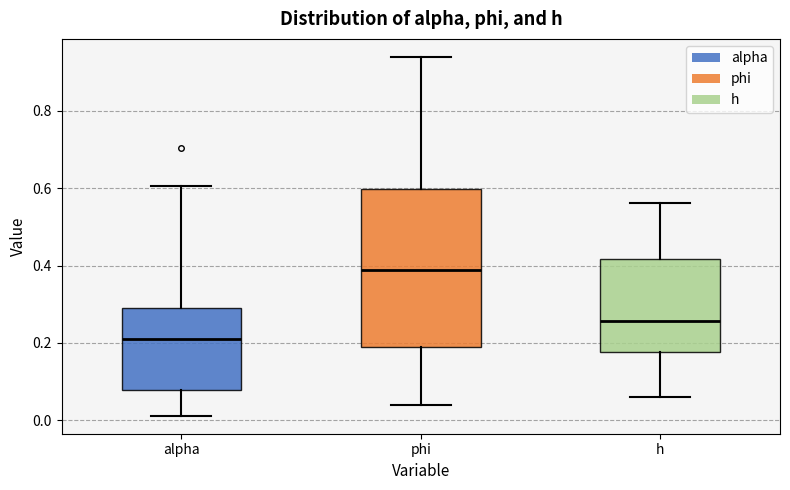

Which box has the lowest median line?

alpha